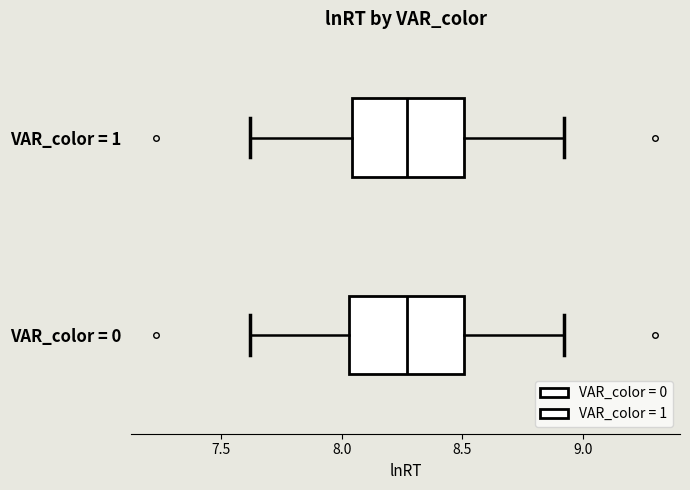

Where does the left whisker of the box for VAR_color = 1 end on the x-axis? The values are not printed on the chart, so give them approximately, as read against the axis.

7.60